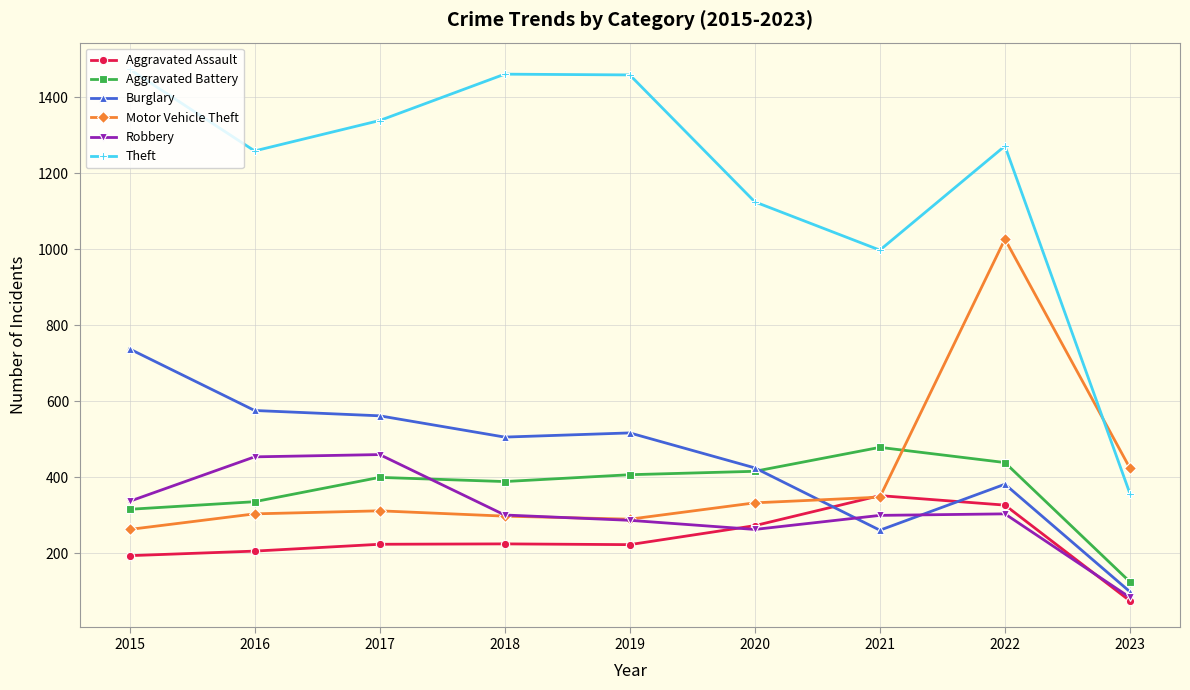

What is the difference between the highest and lowest values at 2023?

349